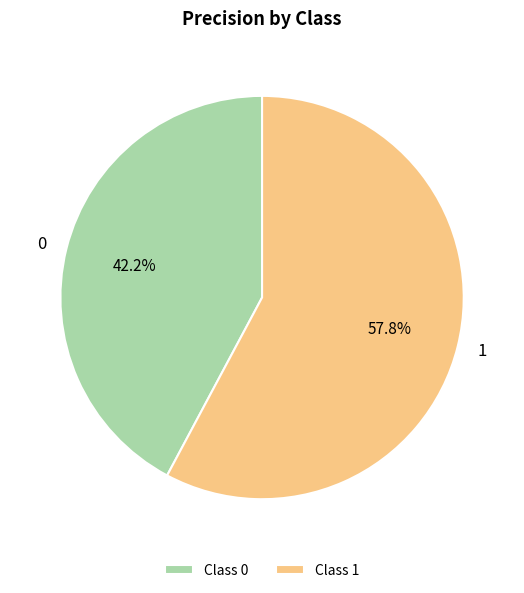

To the nearest percent, what is the difference between the largest and smallest slice percentages?

16%